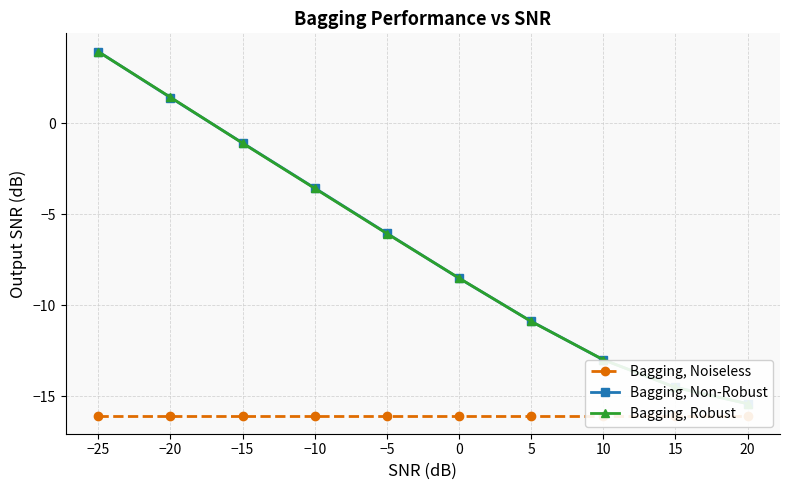

Is the value of Bagging, Non-Robust at −15 greater than the value of Bagging, Robust at −15?

Yes